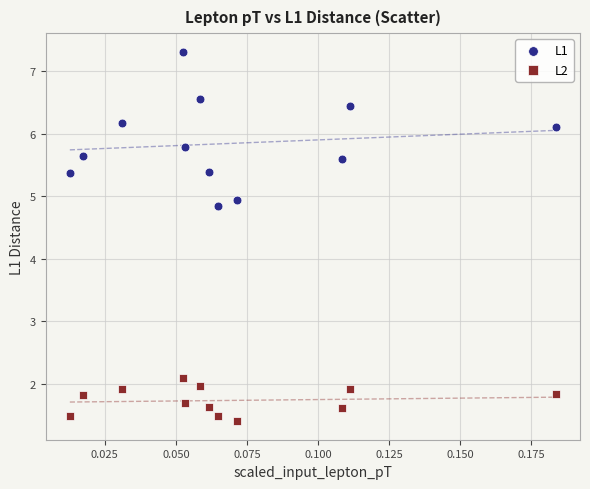

Which series reaches the maximum Y coordinate?

L1